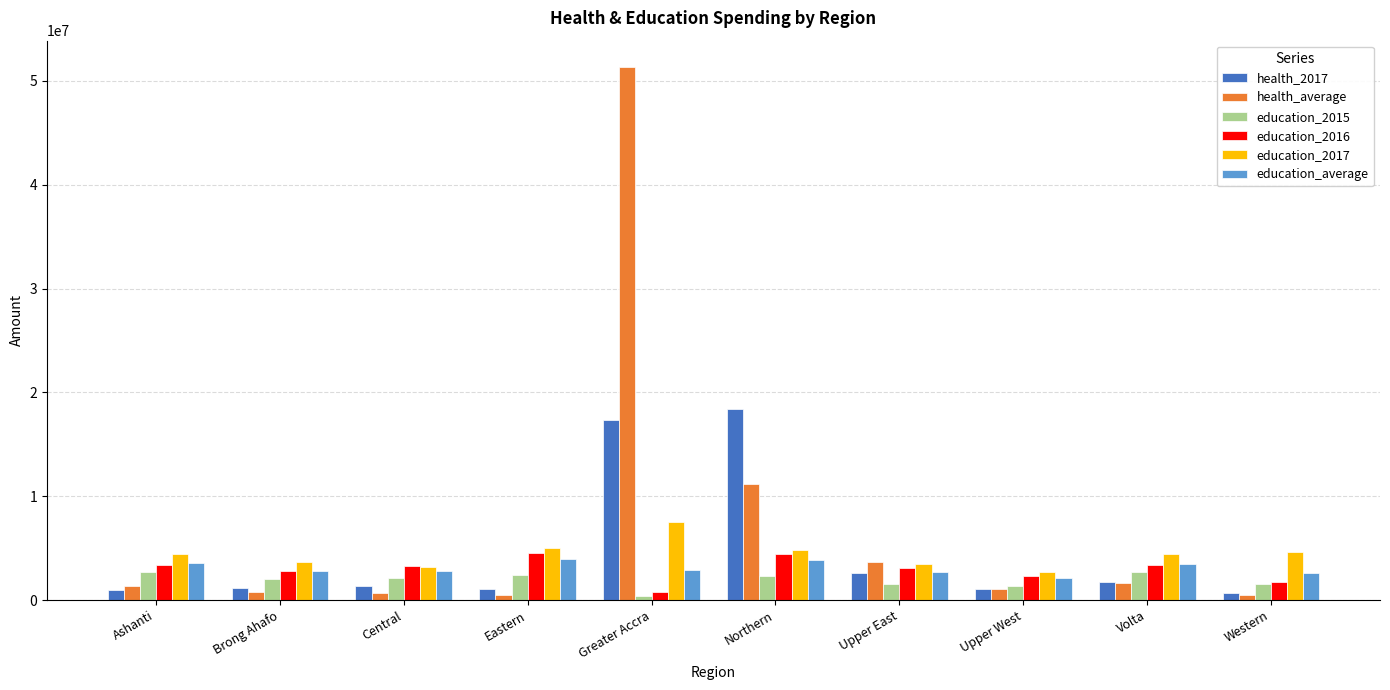

Which series has the largest total across all categories?

health_average